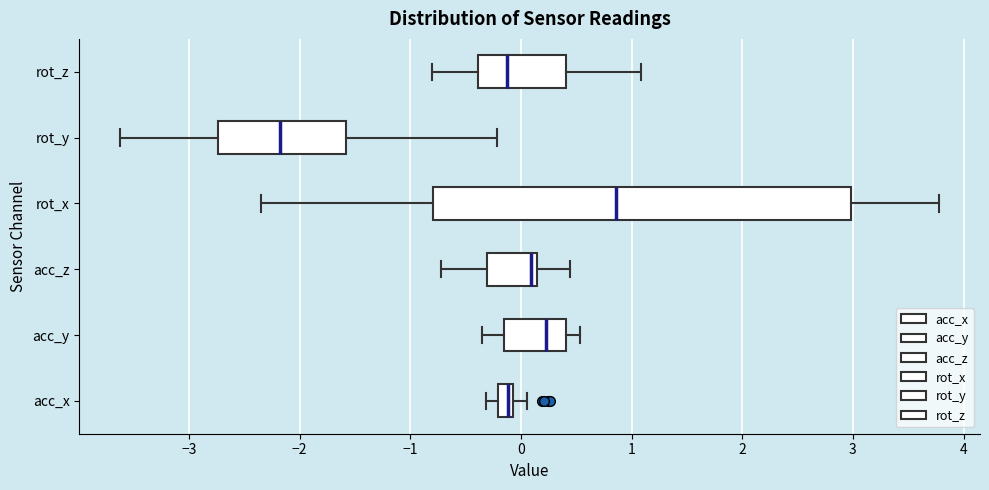

Which box's median line is the furthest to the right?

rot_x